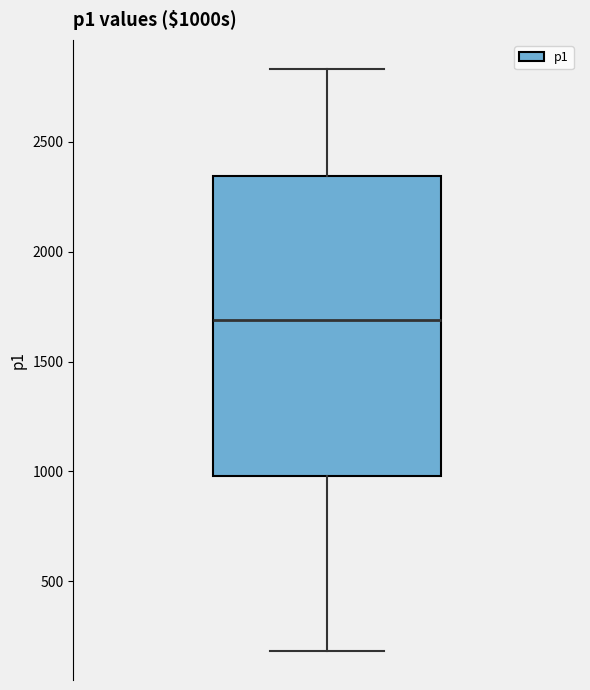

Transcribe this box plot: give where the median line is, the range the box spans, and where the two whiskers end, as read against the y-axis. The values are not printed on the chart, so give them approximately, as read against the axis.

median 1700, box 1000 to 2350, whiskers 200 to 2850